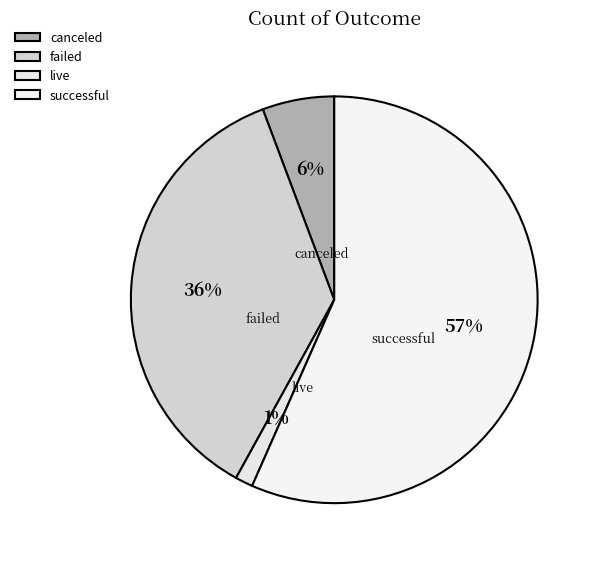

Do canceled and successful together represent more than half of the pie?

Yes